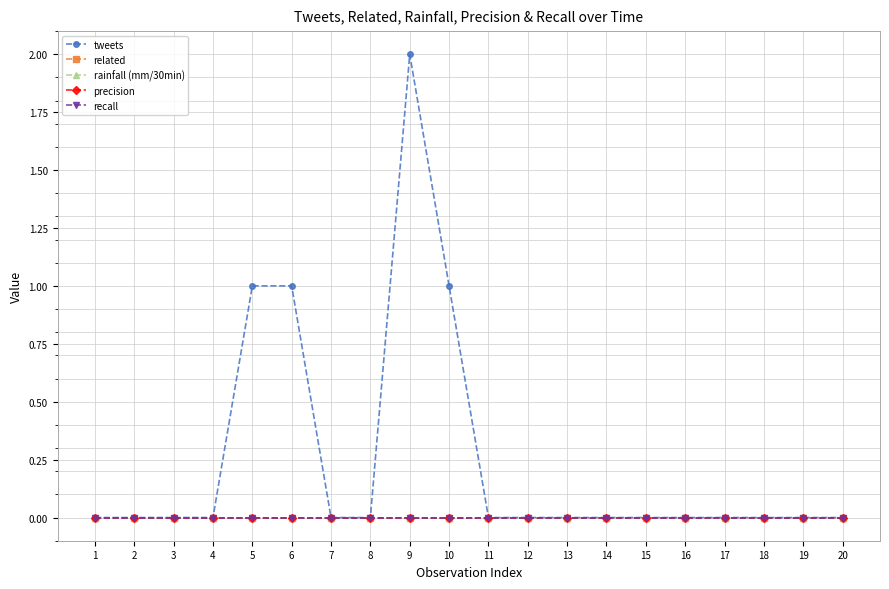

Reading right to left, extract all data points from this chart.

tweets: 20=0	19=0	18=0	17=0	16=0	15=0	14=0	13=0	12=0	11=0	10=1	9=2	8=0	7=0	6=1	5=1	4=0	3=0	2=0	1=0
related: 20=0	19=0	18=0	17=0	16=0	15=0	14=0	13=0	12=0	11=0	10=0	9=0	8=0	7=0	6=0	5=0	4=0	3=0	2=0	1=0
rainfall (mm/30min): 20=0	19=0	18=0	17=0	16=0	15=0	14=0	13=0	12=0	11=0	10=0	9=0	8=0	7=0	6=0	5=0	4=0	3=0	2=0	1=0
precision: 20=0	19=0	18=0	17=0	16=0	15=0	14=0	13=0	12=0	11=0	10=0	9=0	8=0	7=0	6=0	5=0	4=0	3=0	2=0	1=0
recall: 20=0	19=0	18=0	17=0	16=0	15=0	14=0	13=0	12=0	11=0	10=0	9=0	8=0	7=0	6=0	5=0	4=0	3=0	2=0	1=0